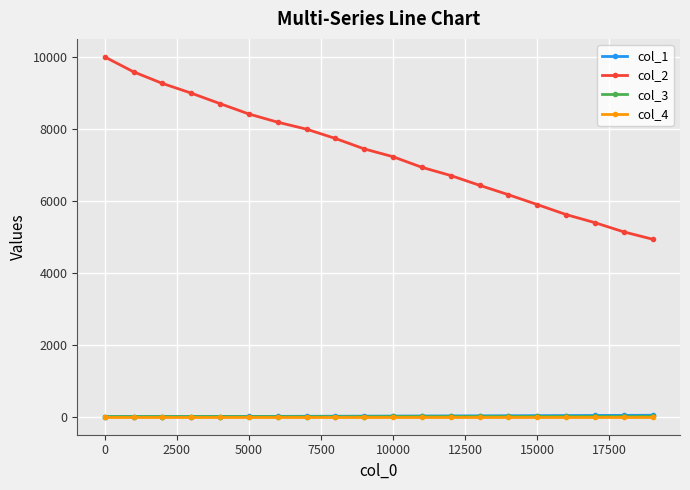

Which series has the largest range (max minus min)?

col_2